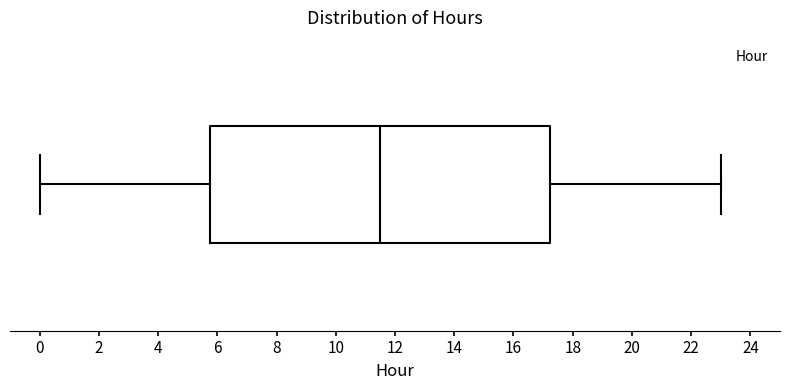

Read this box plot against the x-axis: the position of the median line, the range covered by the box, and the ends of both whiskers. The values are not printed on the chart, so give them approximately, as read against the axis.

median 11.6, box 5.8 to 17.2, whiskers 0.0 to 23.0